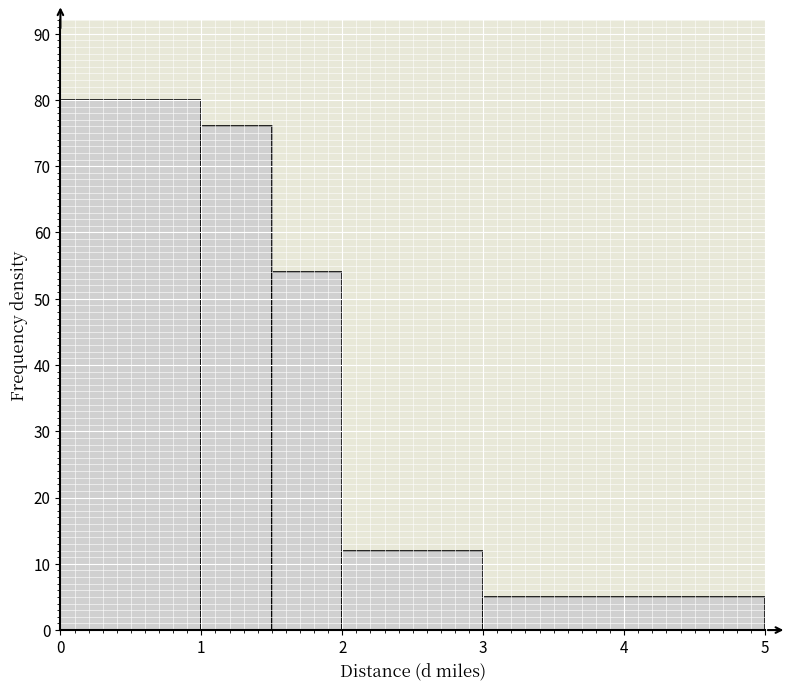

Reading left to right, list every bar in this chart as the range it spans on the x-axis followed by its height. The values are not printed on the chart, so give them approximately, as read against the axis.

0.0 to 1.0: 80
1.0 to 1.5: 76
1.5 to 2.0: 54
2.0 to 3.0: 12
3.0 to 5.0: 5